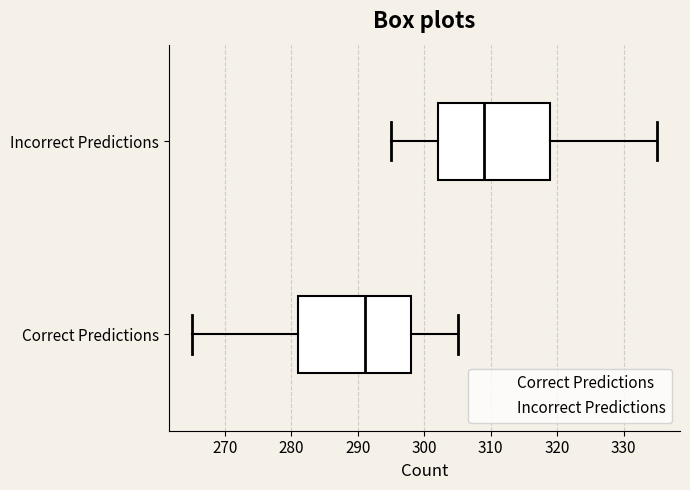

Reading bottom to top, transcribe this box plot: for each box, give where its median line is, the range the box spans, and where its two whiskers end, as read against the x-axis. The values are not printed on the chart, so give them approximately, as read against the axis.

Correct Predictions: median 291, box 281 to 298, whiskers 265 to 305
Incorrect Predictions: median 309, box 302 to 319, whiskers 295 to 335